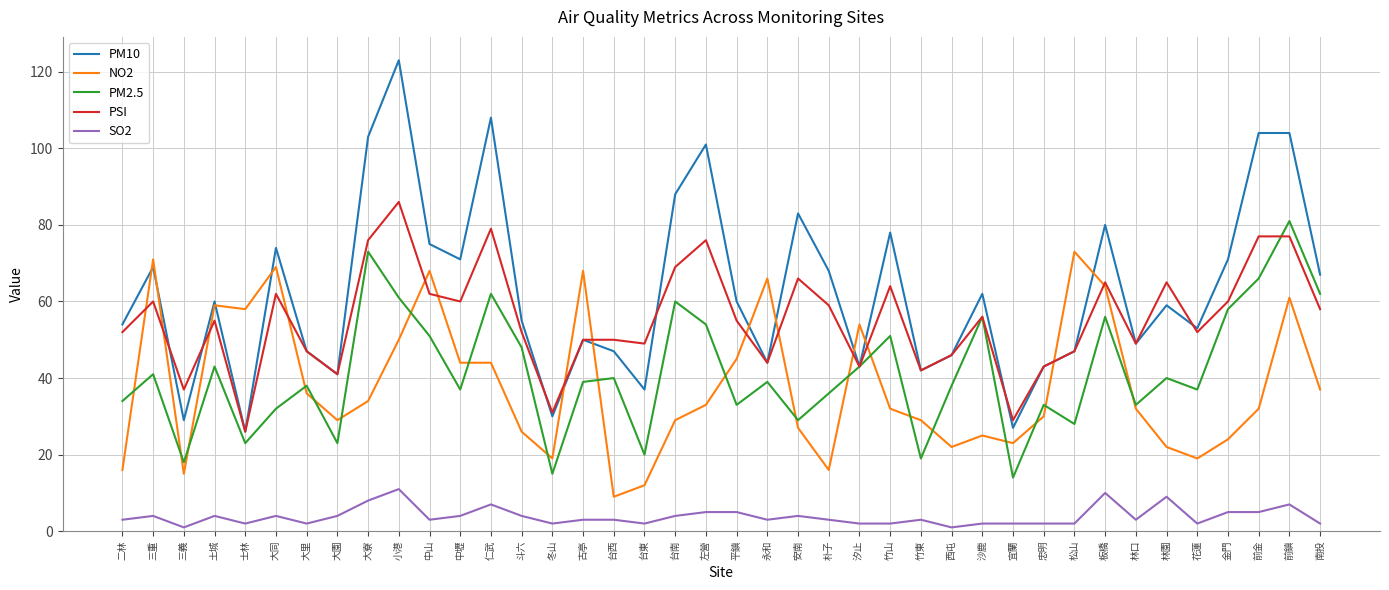

True or false: NO2 has more than 0 interior local peaks.

True